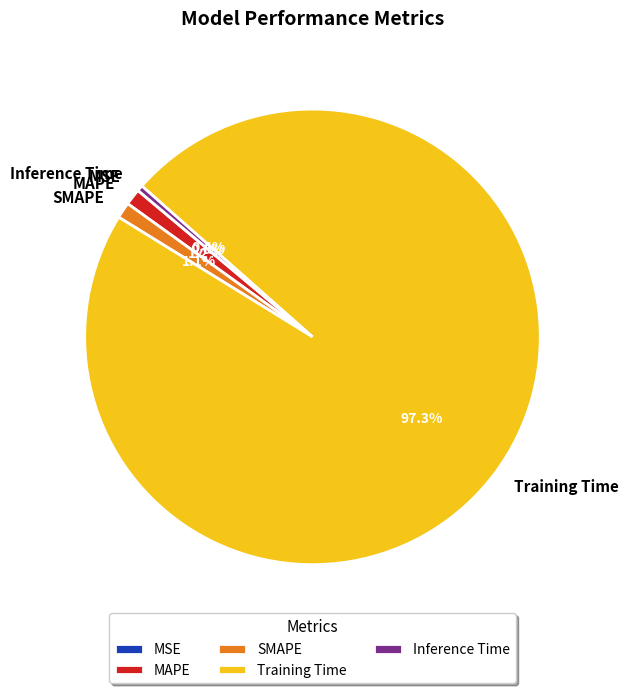

How much of the chart is everything except MAPE?

98.8%